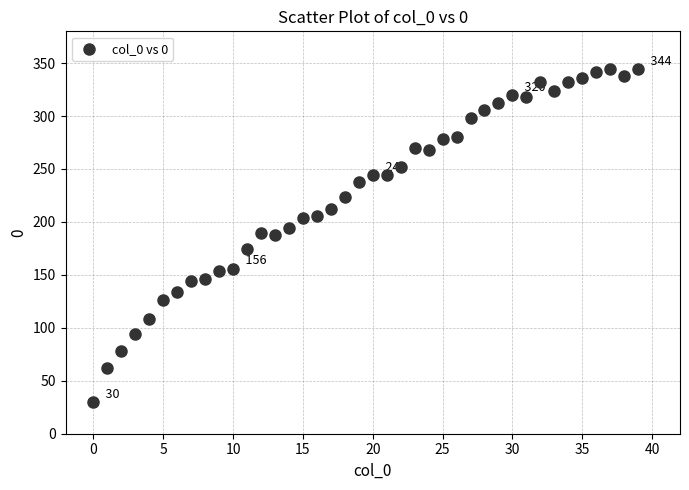

What is the range of Y values (max minus min)?

314